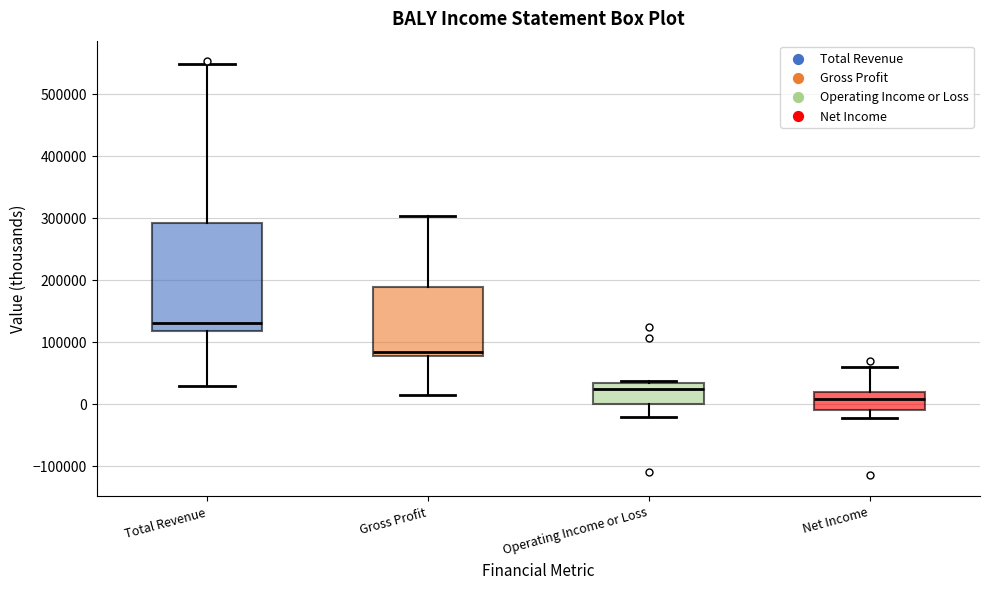

Reading left to right, transcribe this box plot: for each box, give where its median line is, the range the box spans, and where its two whiskers end, as read against the y-axis. The values are not printed on the chart, so give them approximately, as read against the axis.

Total Revenue: median 130000, box 120000 to 290000, whiskers 30000 to 550000
Gross Profit: median 80000 (just above the box's lower edge), box 80000 to 190000, whiskers 10000 to 300000
Operating Income or Loss: median 20000, box 0 to 30000, whiskers -20000 to 40000
Net Income: median 10000, box -10000 to 20000, whiskers -20000 to 60000